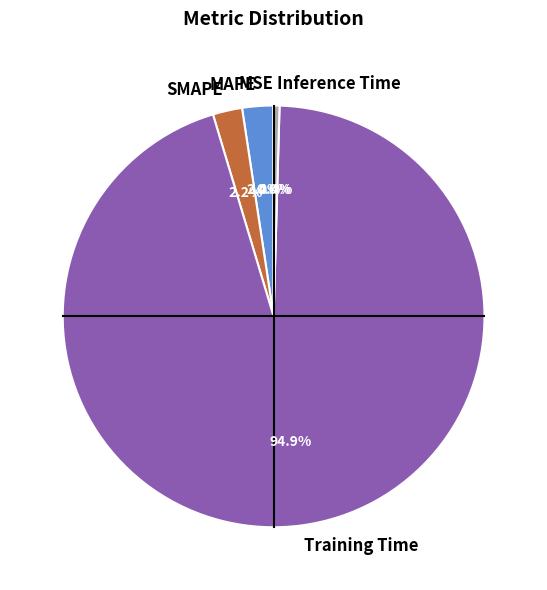

True or false: SMAPE accounts for 2% of the total.

True